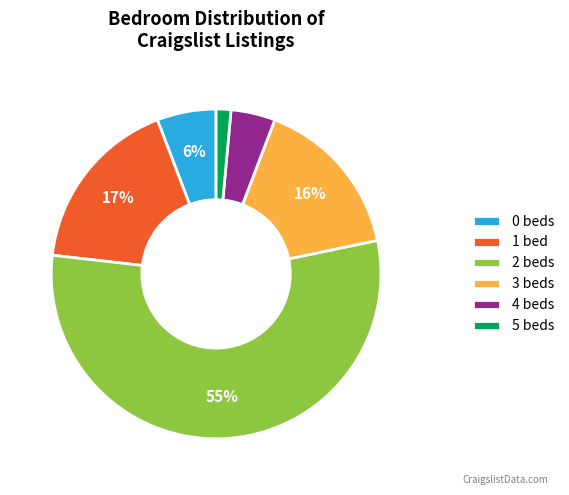

Between 5 beds and 1 bed, which is larger?

1 bed